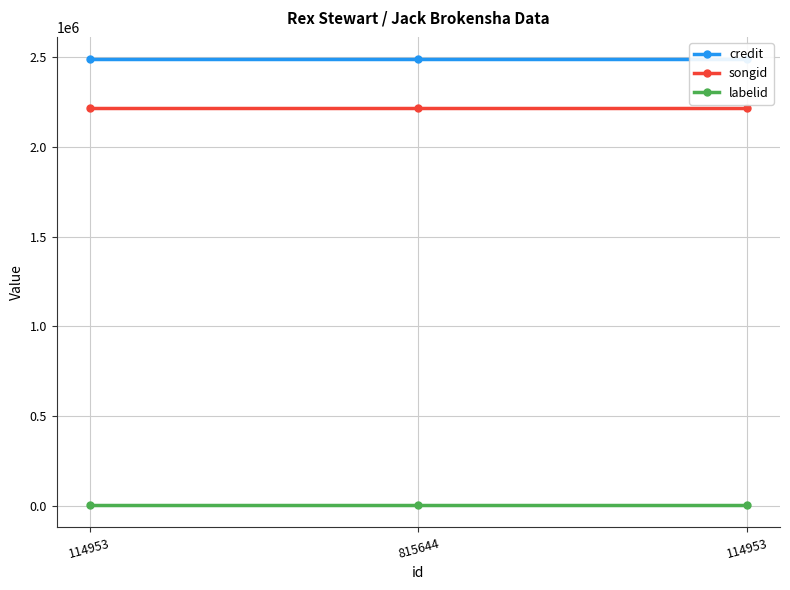

Which has a higher value, 114953 or 114953?

114953